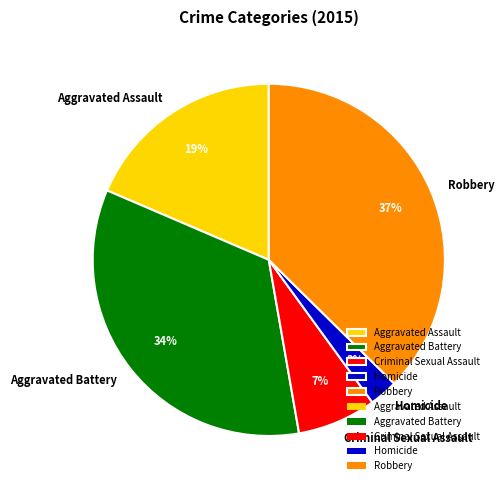

How many segments does this pie chart have?

5